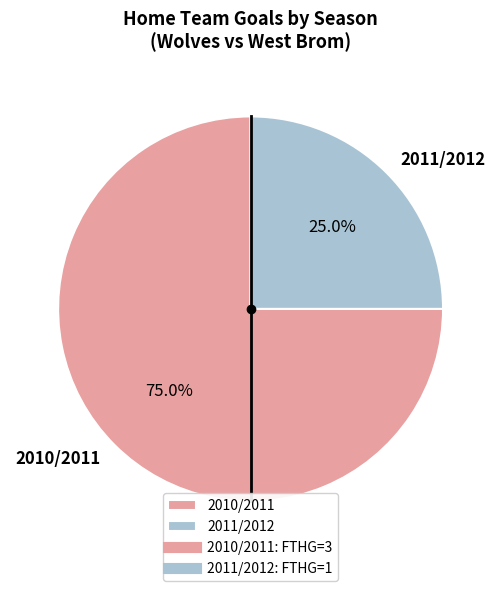

Does 2011/2012 represent more than half of the total?

No